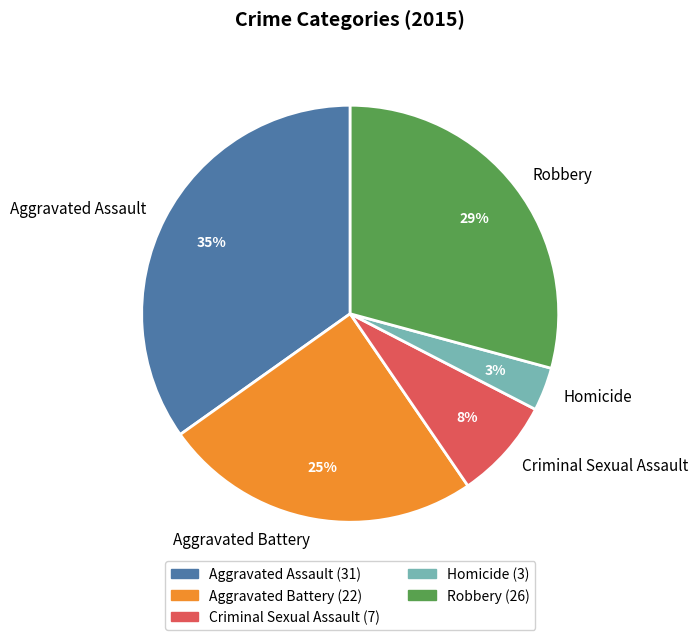

Does any single category account for the majority?

No